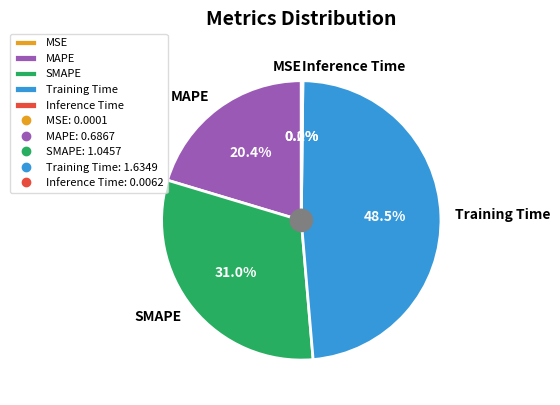

Is the sum of Training Time and SMAPE greater than half?

Yes